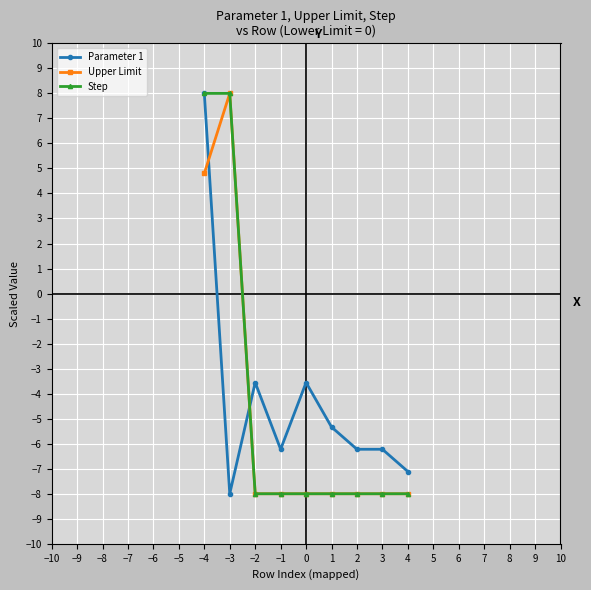

At which label is Upper Limit closest to 0?

−4